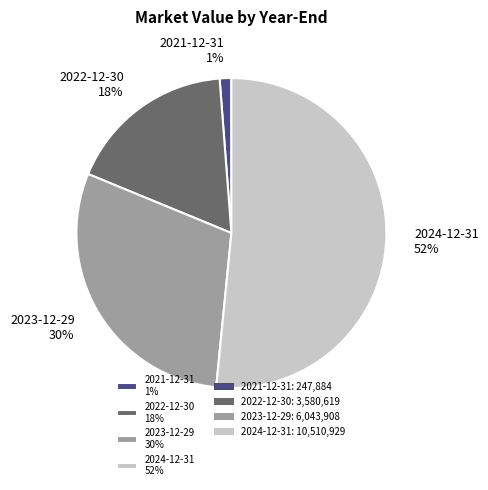

Approximately how many times larger is the value at 2024-12-31 compared to 2022-12-30?

2.9